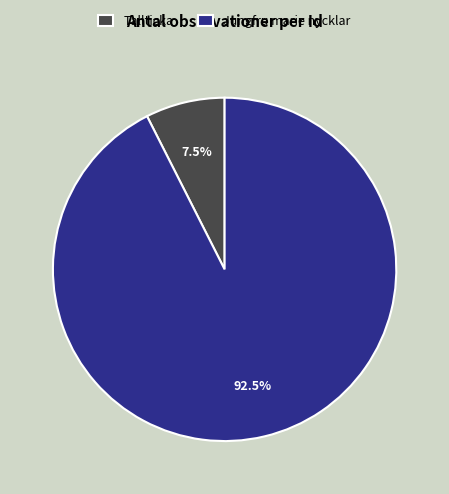

Between Tallticka and Jungfru marie nycklar, which is larger?

Jungfru marie nycklar